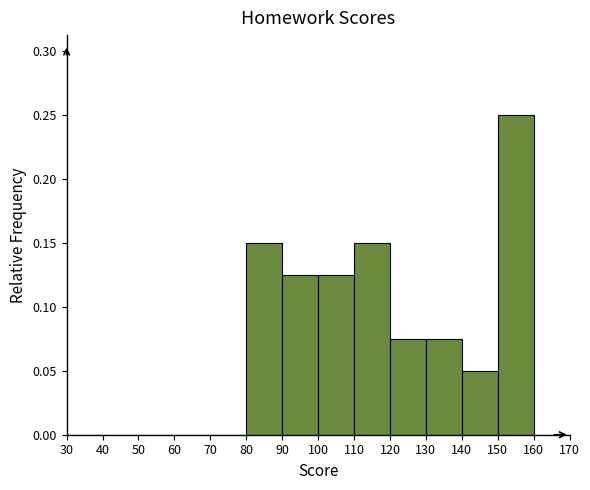

Reading left to right, transcribe this chart: for each bar, give the range it covers on the x-axis and its height. The values are not printed on the chart, so give them approximately, as read against the axis.

30 to 40: 0
40 to 50: 0
50 to 60: 0
60 to 70: 0
70 to 80: 0
80 to 90: 0.150
90 to 100: 0.125
100 to 110: 0.125
110 to 120: 0.150
120 to 130: 0.075
130 to 140: 0.075
140 to 150: 0.050
150 to 160: 0.250
160 to 170: 0